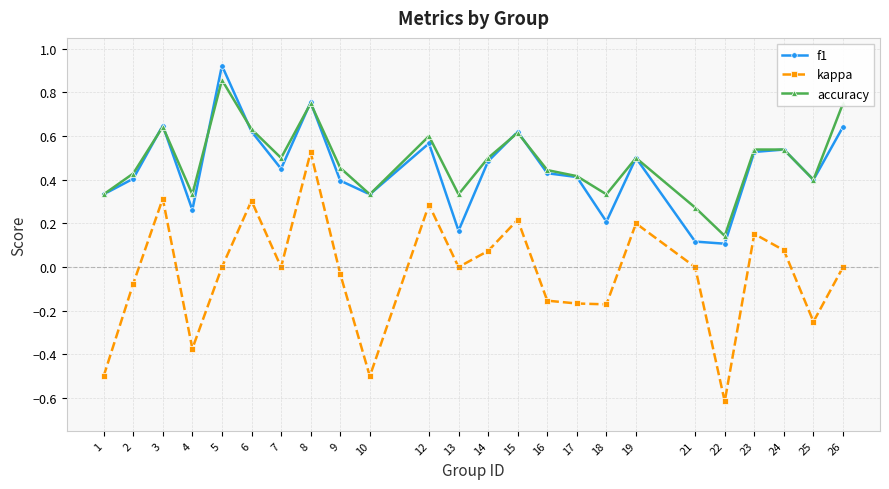

How many lines are shown in the chart?

3